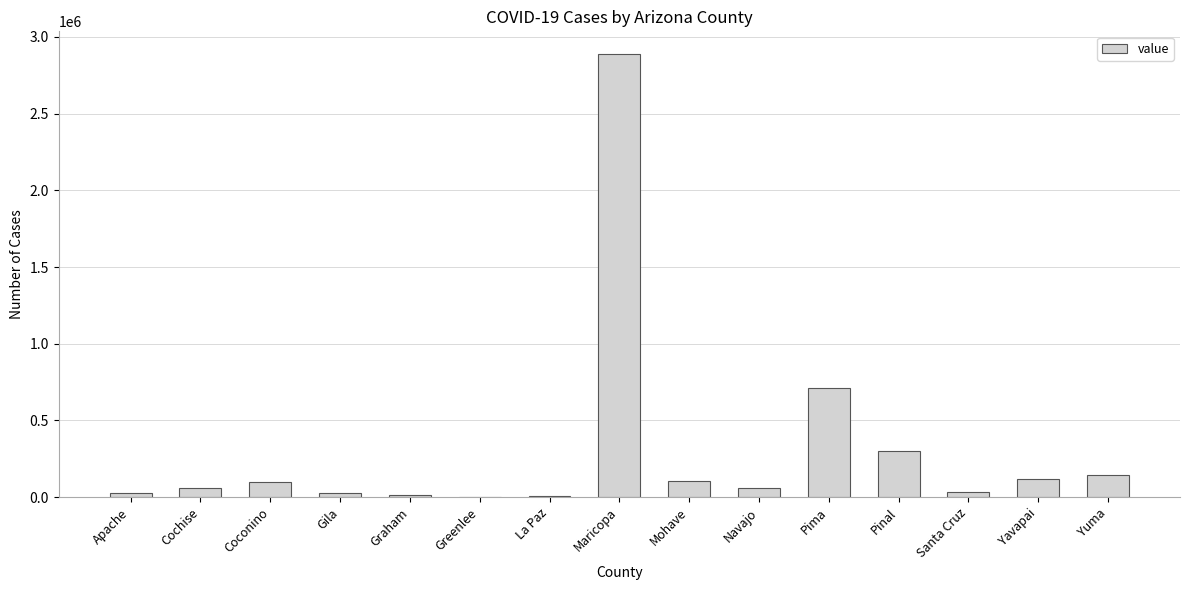

Which label corresponds to the largest value in the chart?

Maricopa